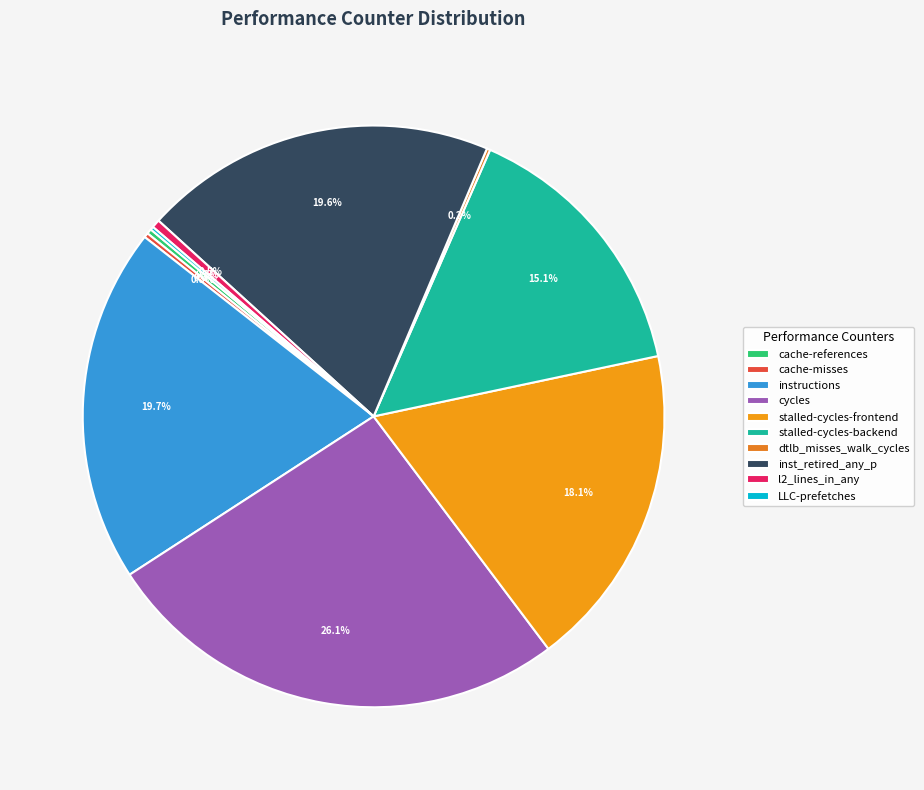

Is there a majority slice in this chart?

No